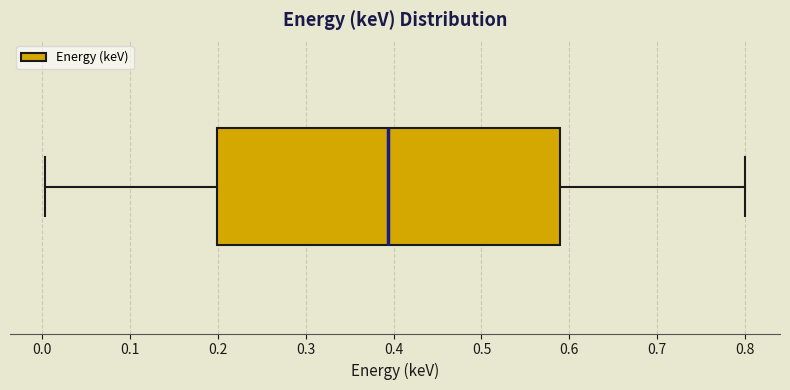

Transcribe this box plot: give where the median line is, the range the box spans, and where the two whiskers end, as read against the x-axis. The values are not printed on the chart, so give them approximately, as read against the axis.

median 0.39, box 0.20 to 0.59, whiskers 0.00 to 0.80